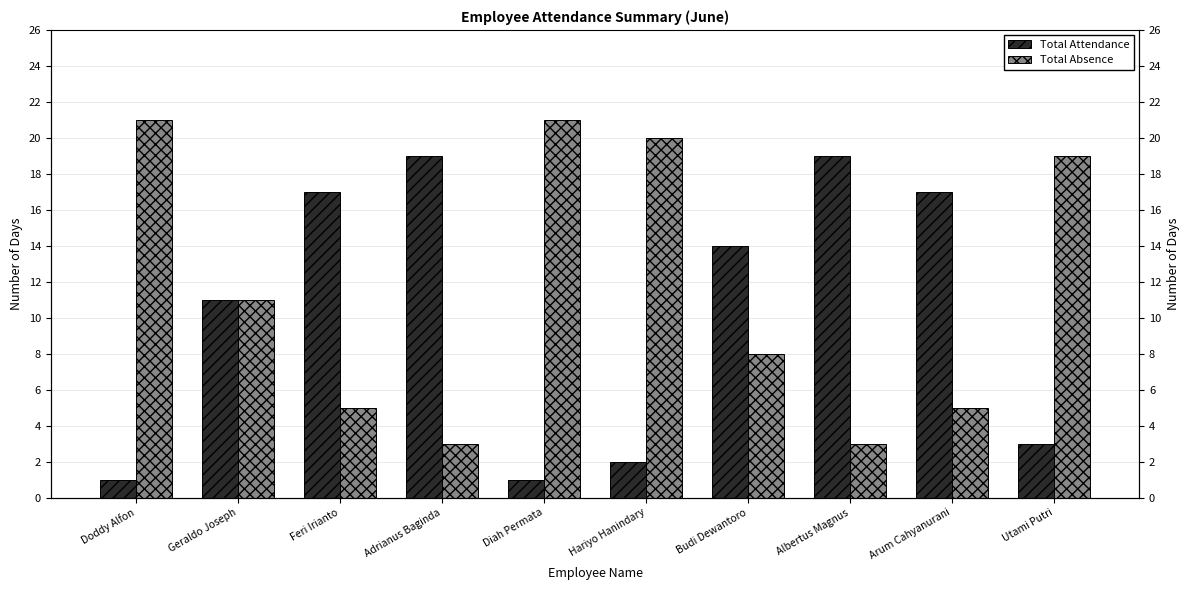

What is the label of the 9th bar from the right?

Geraldo Joseph